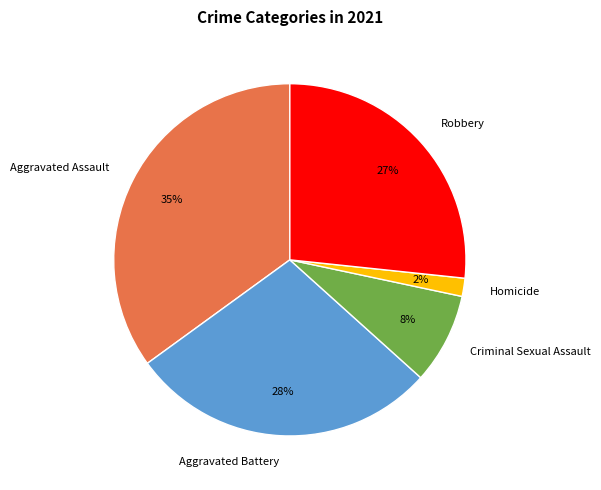

Is the sum of Robbery and Homicide greater than half?

No